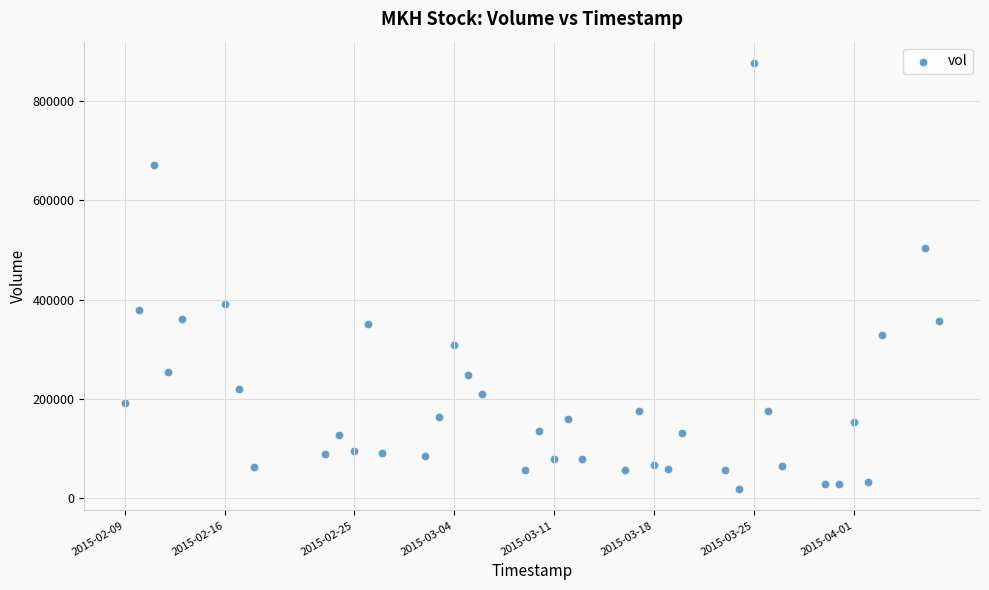

What is the range of X values (max minus min)?

4924800